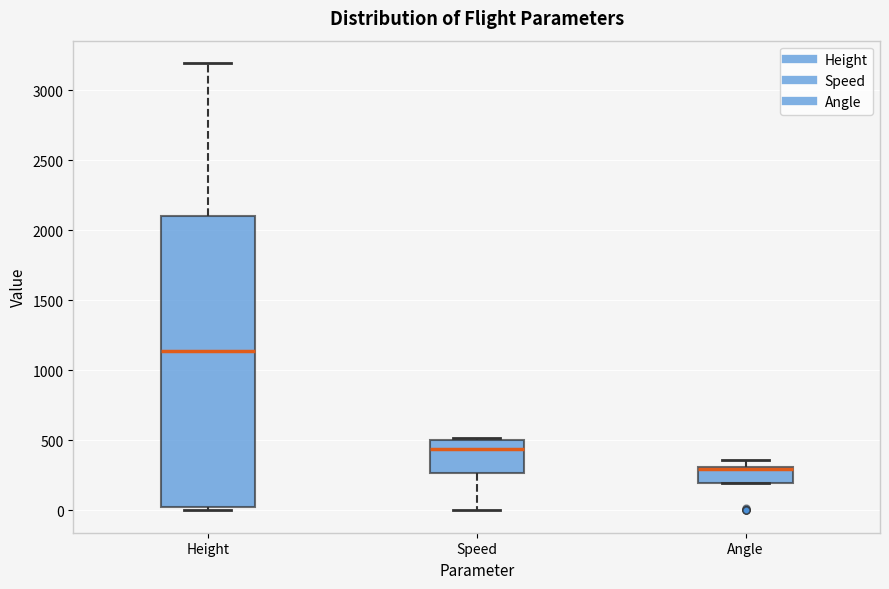

Which box has the lowest median line?

Angle